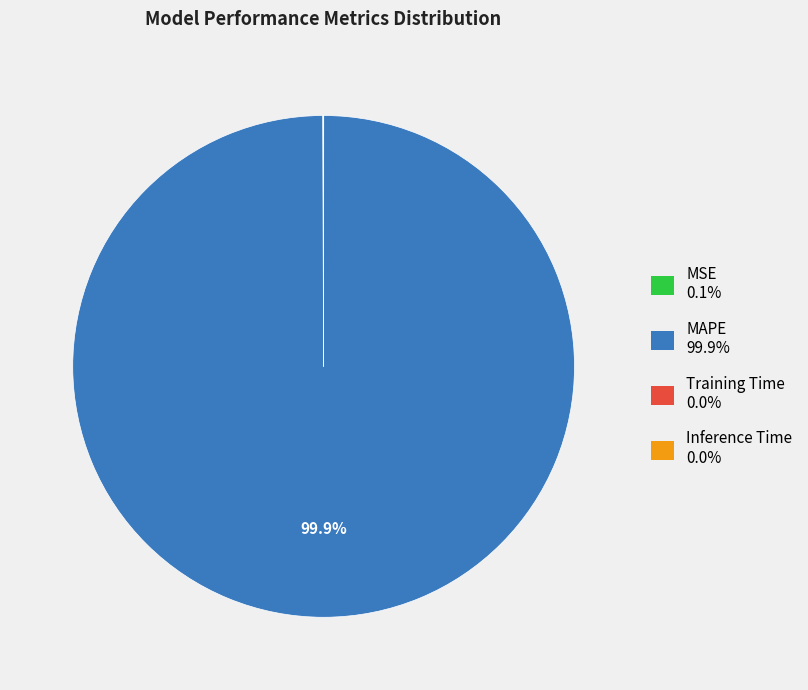

Which slice represents more than half of the pie?

MAPE